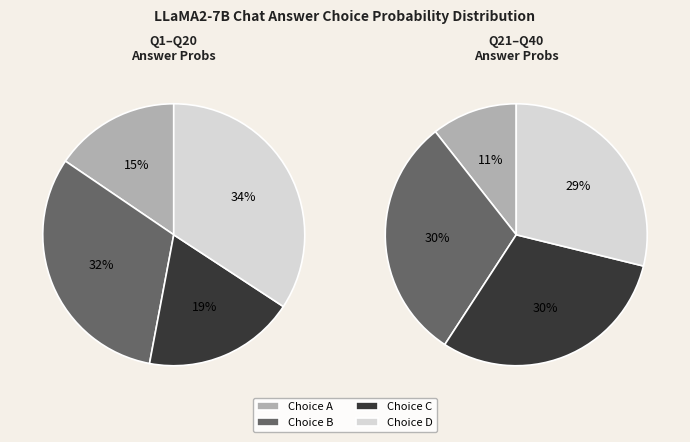

Combined, do 16 and 9 account for over 50%?

No